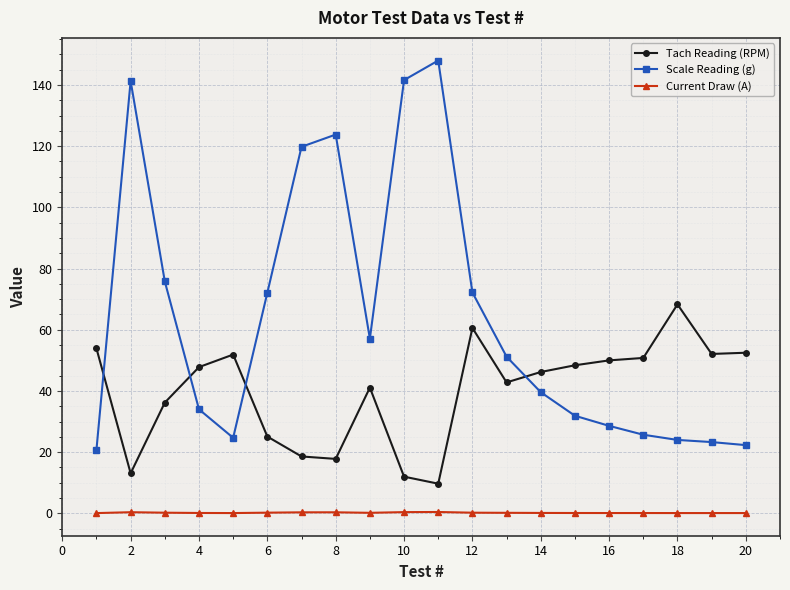

Which series has the largest total across all categories?

Scale Reading (g)